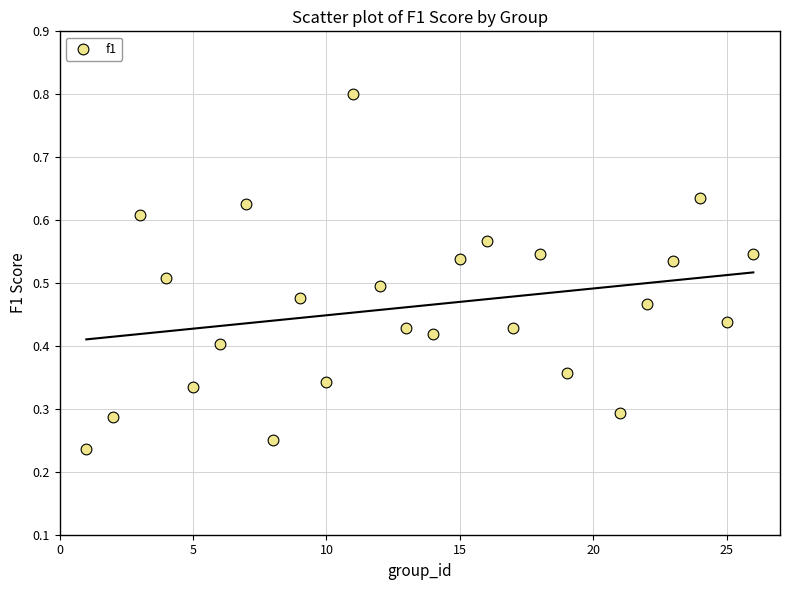

What is the range of X values (max minus min)?

25.0